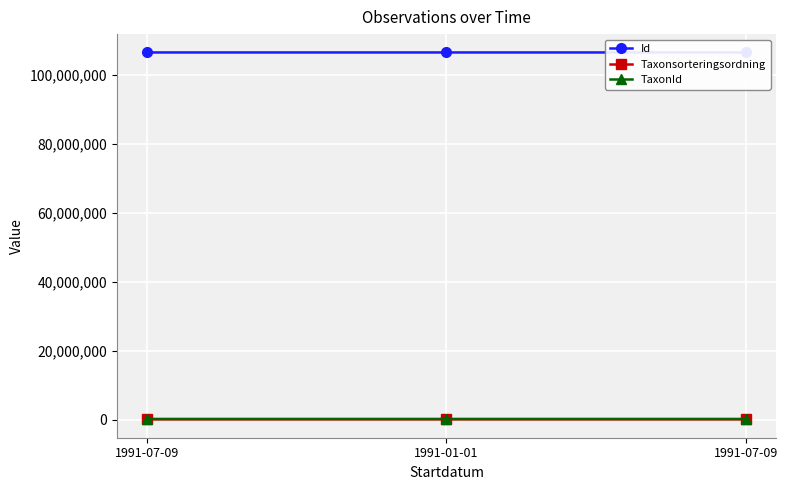

What is the label of the 3rd point from the left?

1991-07-09